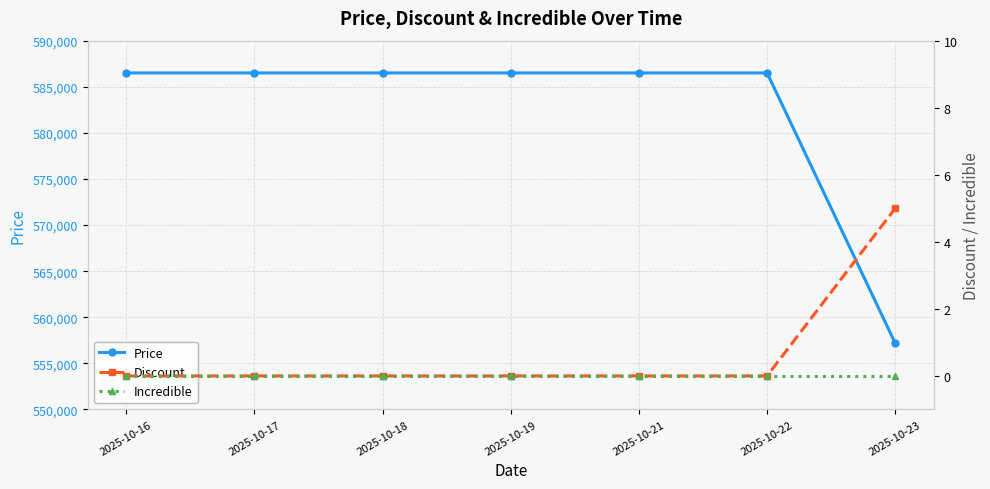

Which category has the highest value in the Price series?

2025-10-16